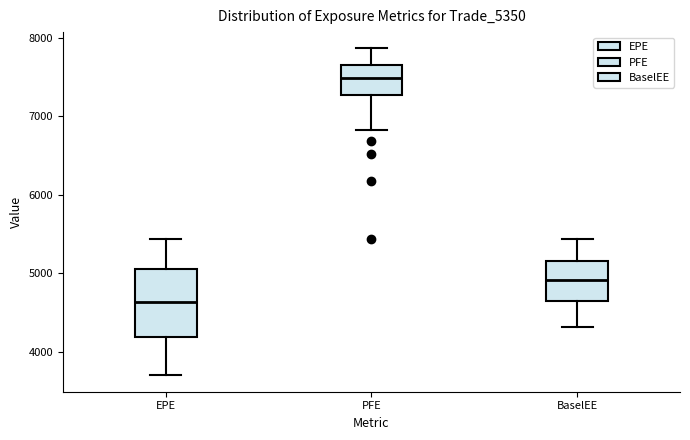

Where does the lower whisker of the box for PFE end on the y-axis? The values are not printed on the chart, so give them approximately, as read against the axis.

6800